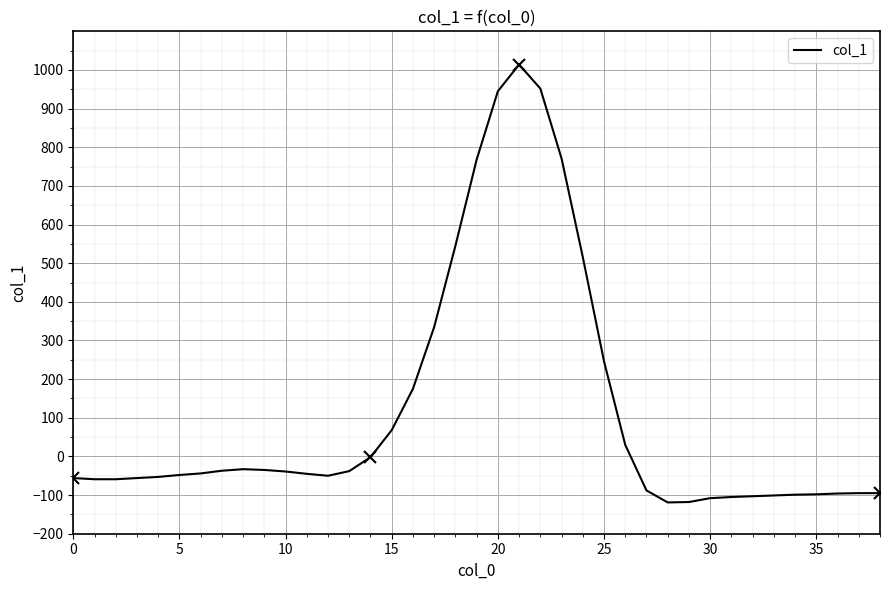

Is this an area chart (filled region under the line)?

No